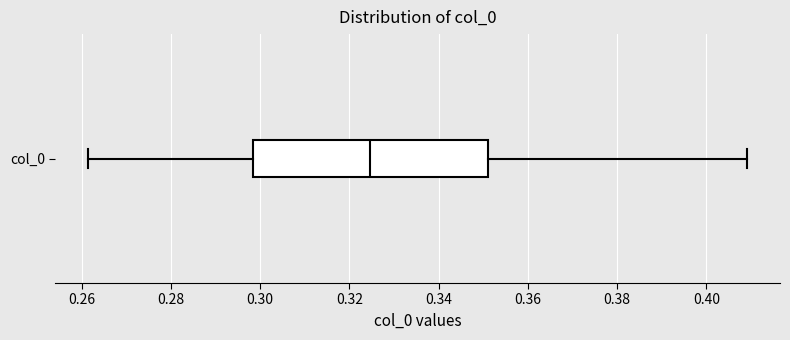

Transcribe this box plot: give where the median line is, the range the box spans, and where the two whiskers end, as read against the x-axis. The values are not printed on the chart, so give them approximately, as read against the axis.

median 0.324, box 0.298 to 0.350, whiskers 0.262 to 0.410